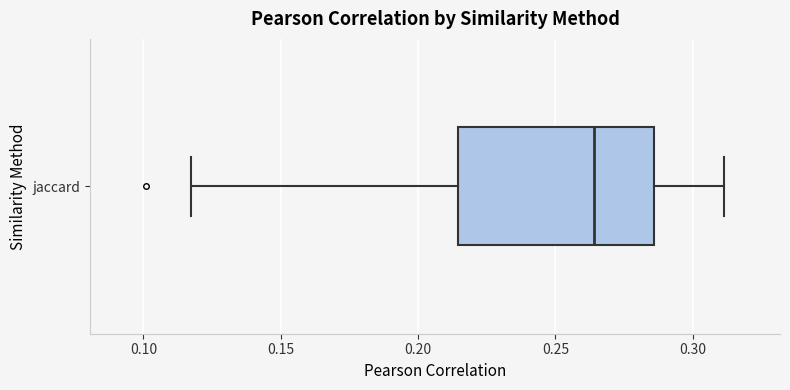

Transcribe this box plot: give where the median line is, the range the box spans, and where the two whiskers end, as read against the x-axis. The values are not printed on the chart, so give them approximately, as read against the axis.

median 0.265, box 0.215 to 0.285, whiskers 0.115 to 0.310